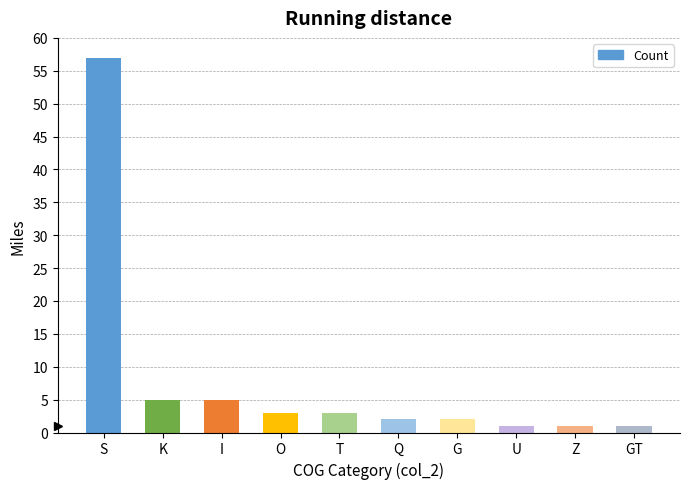

Between G and U, which is larger?

G